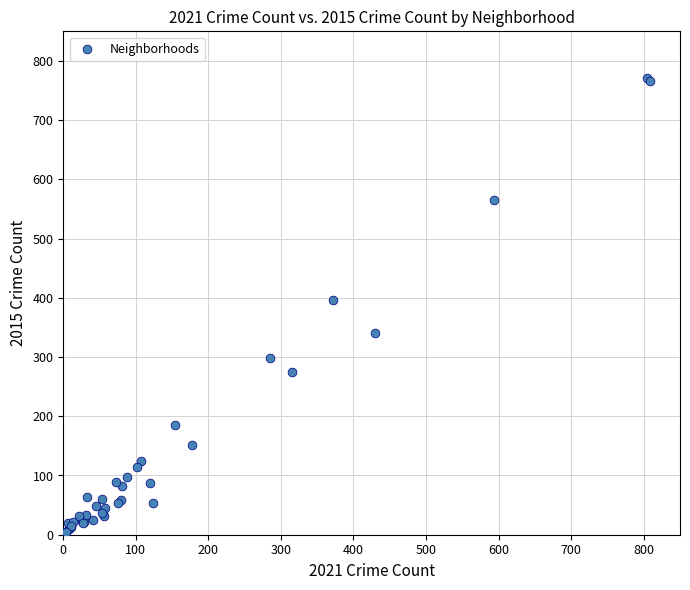

What Y value in the scatter plot is closest to 387?

396